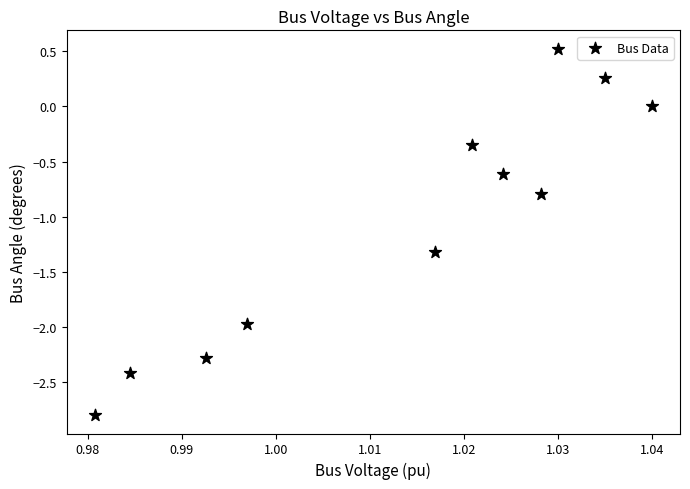

What is the average Y value?

-1.1